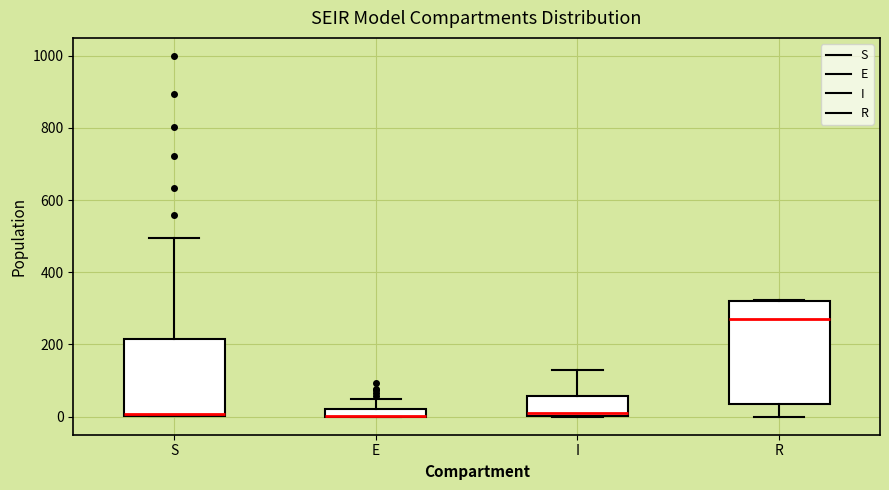

Where does the lower whisker of the box for R end on the y-axis? The values are not printed on the chart, so give them approximately, as read against the axis.

0